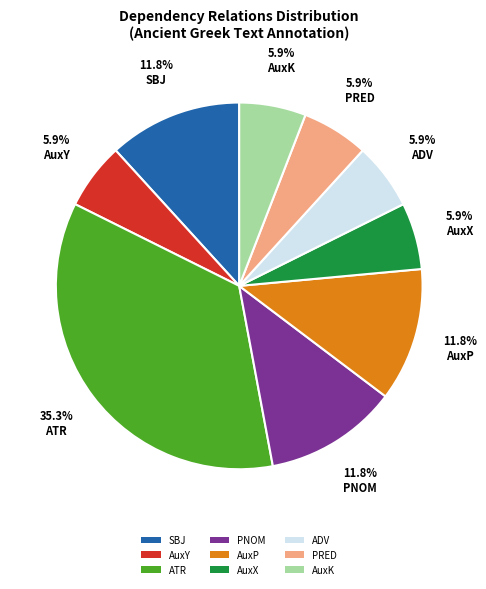

Count the number of slices in the pie.

9